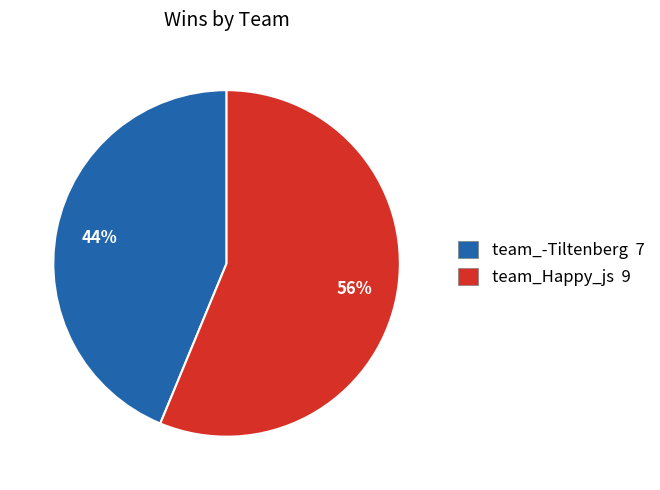

Combined, do team_Happy_js 9 and team_-Tiltenberg 7 account for over 50%?

Yes